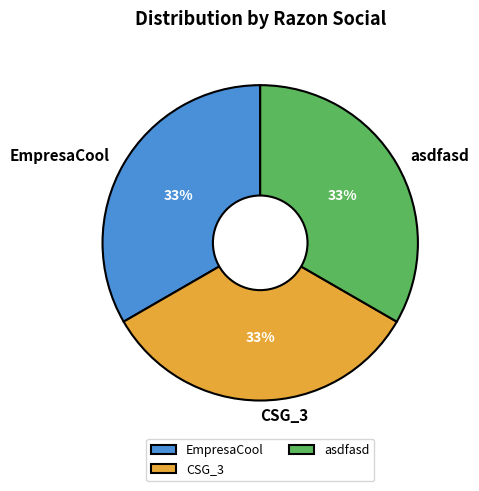

Do asdfasd and EmpresaCool together represent more than half of the pie?

Yes